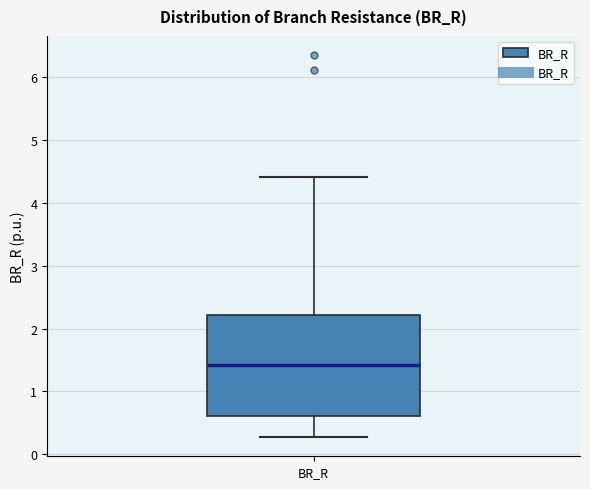

Transcribe this box plot: give where the median line is, the range the box spans, and where the two whiskers end, as read against the y-axis. The values are not printed on the chart, so give them approximately, as read against the axis.

median 1.4, box 0.6 to 2.2, whiskers 0.3 to 4.4